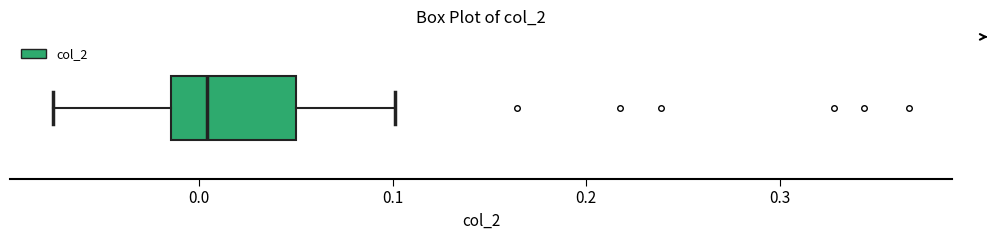

Read this box plot against the x-axis: the position of the median line, the range covered by the box, and the ends of both whiskers. The values are not printed on the chart, so give them approximately, as read against the axis.

median 0.00, box -0.01 to 0.05, whiskers -0.08 to 0.10